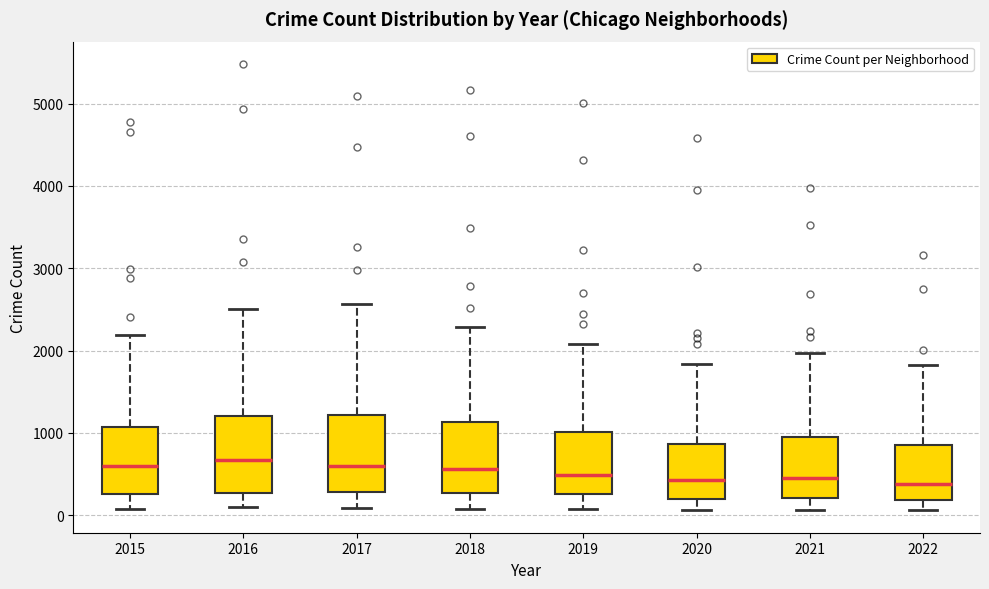

Reading left to right, transcribe this box plot: for each box, give where its median line is, the range the box spans, and where its two whiskers end, as read against the y-axis. The values are not printed on the chart, so give them approximately, as read against the axis.

2015: median 600, box 300 to 1100, whiskers 100 to 2200
2016: median 700, box 300 to 1200, whiskers 100 to 2500
2017: median 600, box 300 to 1200, whiskers 100 to 2600
2018: median 600, box 300 to 1100, whiskers 100 to 2300
2019: median 500, box 300 to 1000, whiskers 100 to 2100
2020: median 400, box 200 to 900, whiskers 100 to 1800
2021: median 500, box 200 to 1000, whiskers 100 to 2000
2022: median 400, box 200 to 900, whiskers 100 to 1800